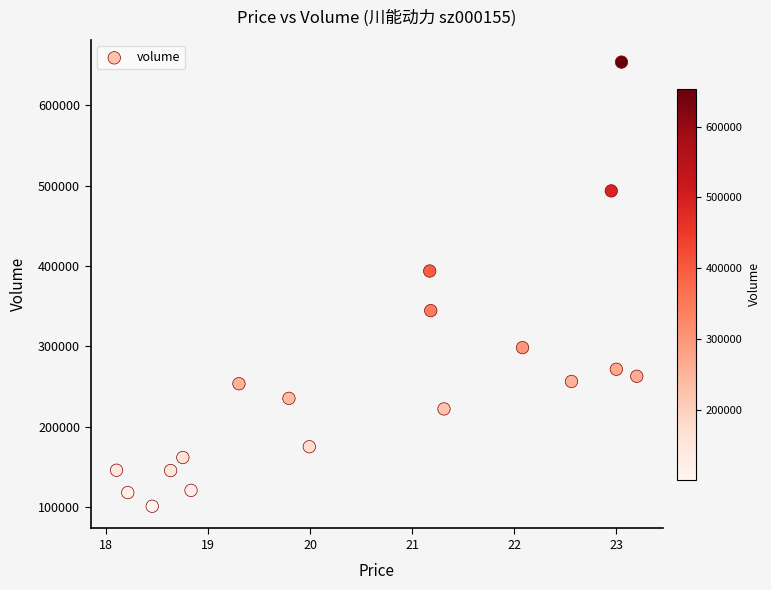

What Y value in the scatter plot is closest to 377334?

393715